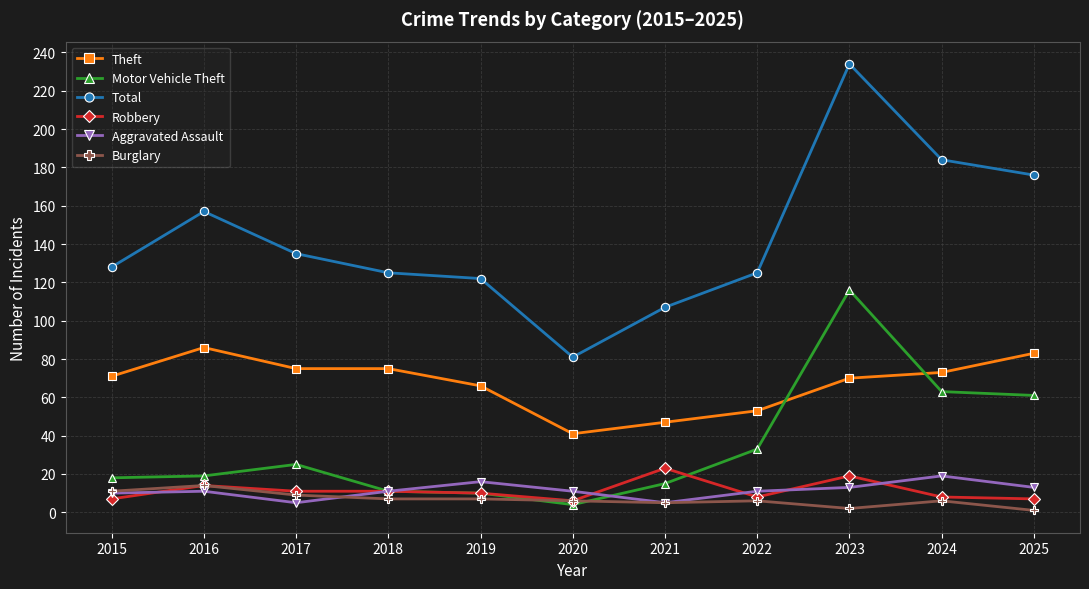

What is the value of the Motor Vehicle Theft point at the 8th from the left?

33